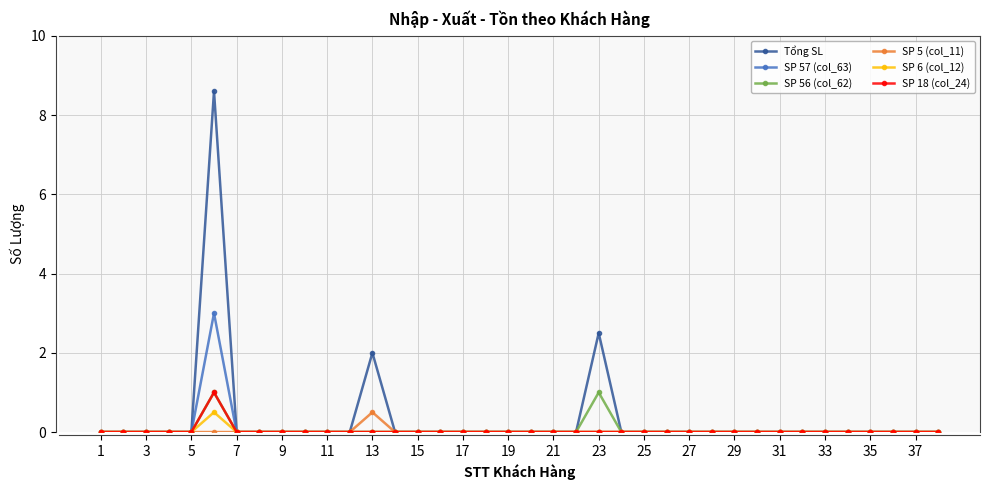

At how many categories does at least one series exceed 3?

1